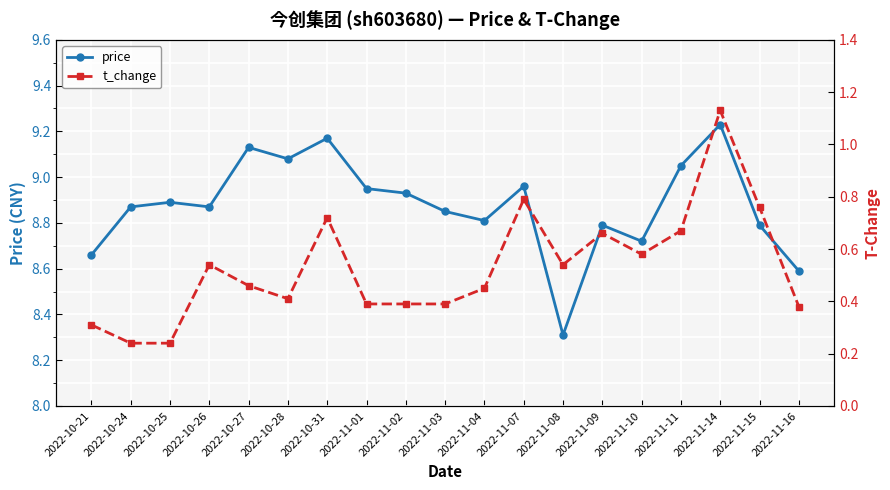

What is the value of the price point at the 6th from the left?

9.1